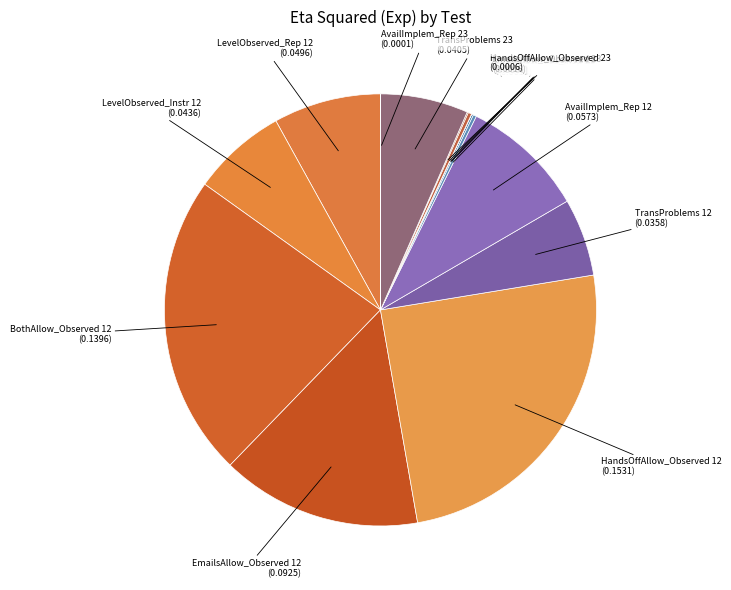

Which slice is the largest?

HandsOffAllow_Observed 12